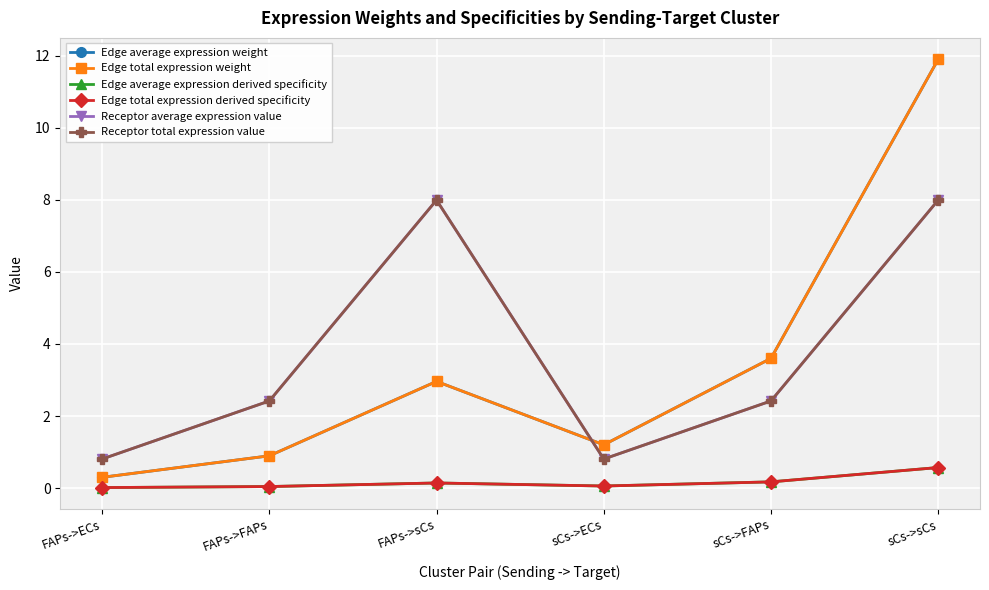

The value of Receptor average expression value at sCs->FAPs is 2.4. True or false?

True